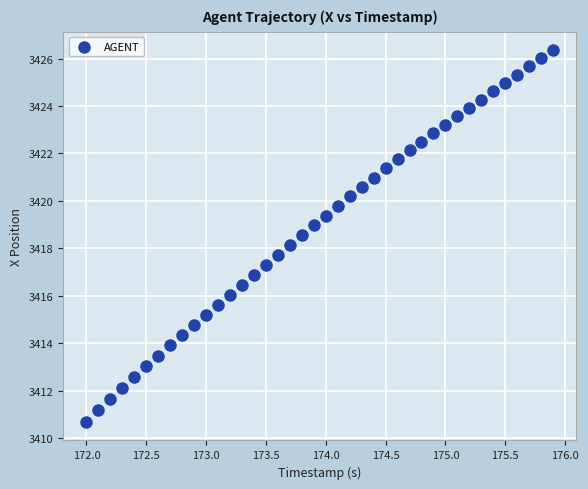

What is the range of Y values (max minus min)?

15.7